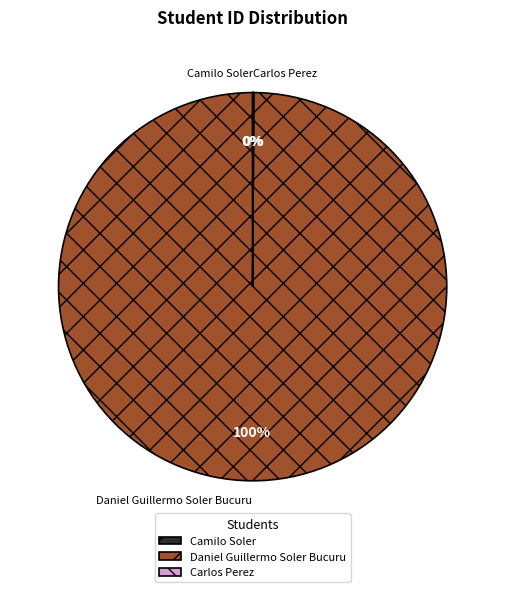

True or false: Daniel Guillermo Soler Bucuru accounts for 100% of the total.

True